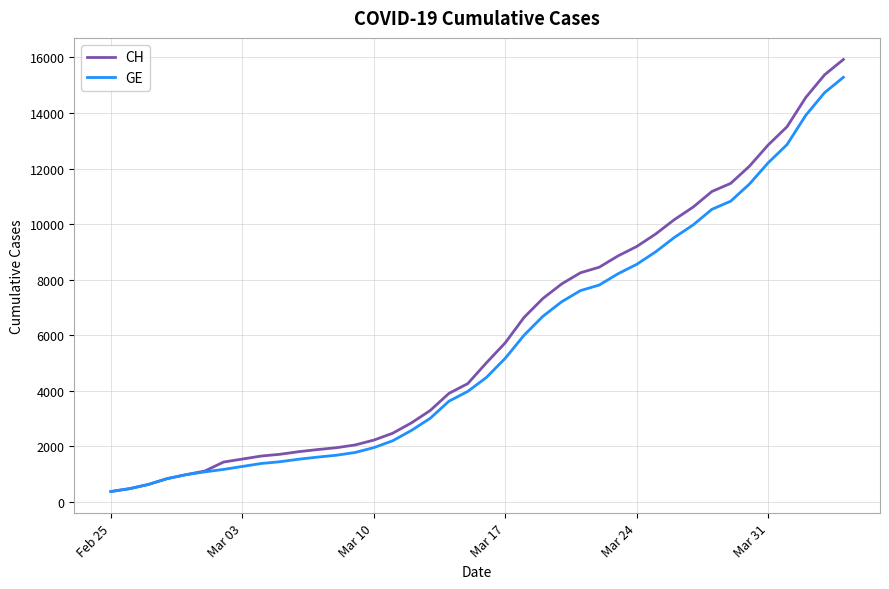

What is the minimum value shown in the chart?

375